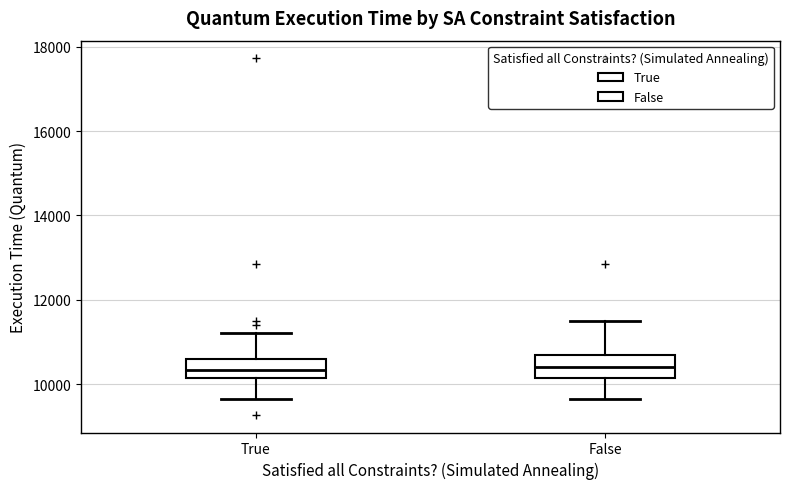

Reading left to right, read every box against the y-axis: the position of its median line, the range the box covers, and the ends of its whiskers. The values are not printed on the chart, so give them approximately, as read against the axis.

True: median 10400, box 10200 to 10600, whiskers 9600 to 11200
False: median 10400, box 10200 to 10600, whiskers 9600 to 11600